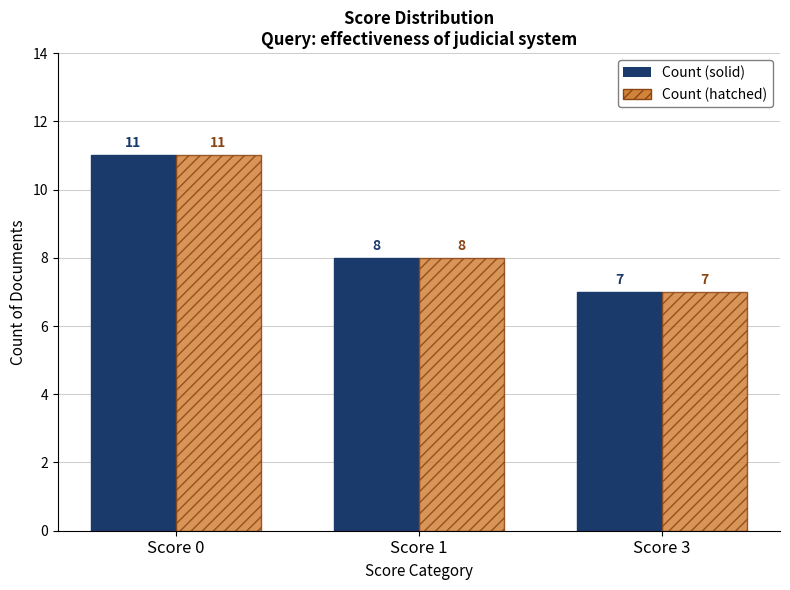

What is the greatest value displayed?

11